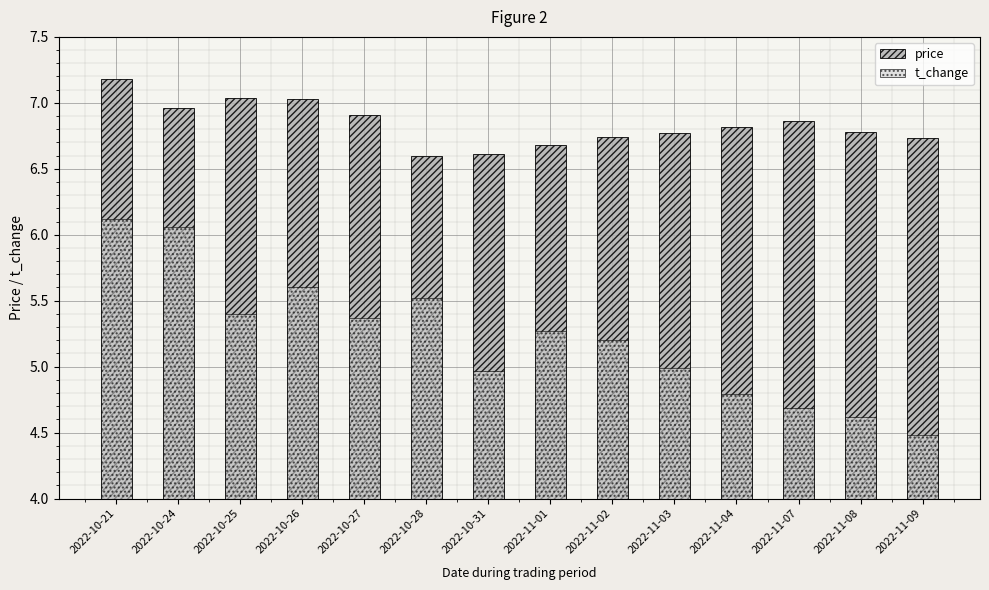

Reading left to right, extract all data points from this chart.

price: 2022-10-21=7.2	2022-10-24=7.0	2022-10-25=7.0	2022-10-26=7.0	2022-10-27=6.9	2022-10-28=6.6	2022-10-31=6.6	2022-11-01=6.7	2022-11-02=6.7	2022-11-03=6.8	2022-11-04=6.8	2022-11-07=6.9	2022-11-08=6.8	2022-11-09=6.7
t_change: 2022-10-21=2.1	2022-10-24=2.1	2022-10-25=1.4	2022-10-26=1.6	2022-10-27=1.4	2022-10-28=1.5	2022-10-31=1.0	2022-11-01=1.3	2022-11-02=1.2	2022-11-03=1.0	2022-11-04=0.8	2022-11-07=0.7	2022-11-08=0.6	2022-11-09=0.5